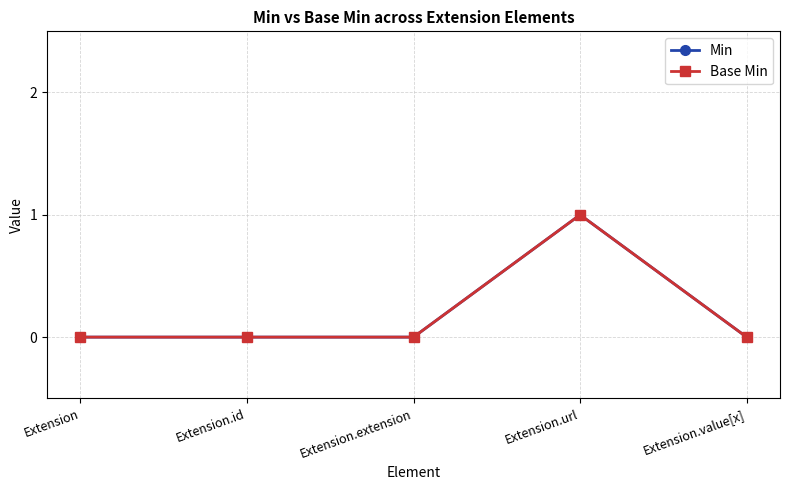

Does the chart have visible grid lines?

Yes